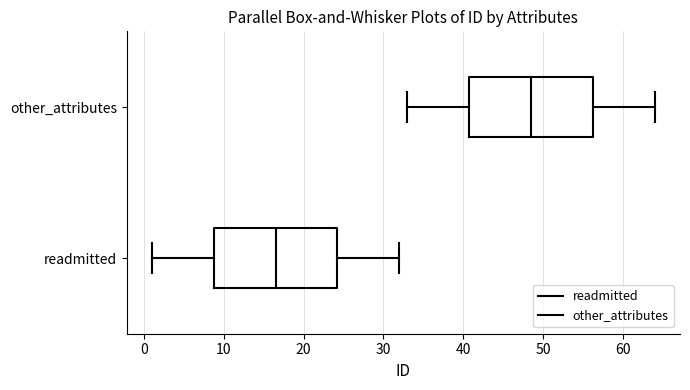

Which box's median line is the furthest to the right?

other_attributes